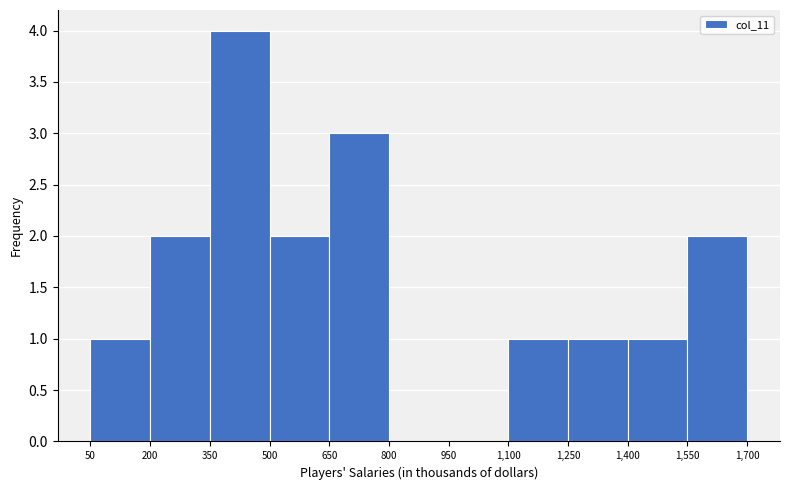

Over which range of the x-axis is the bar tallest?

350 to 500